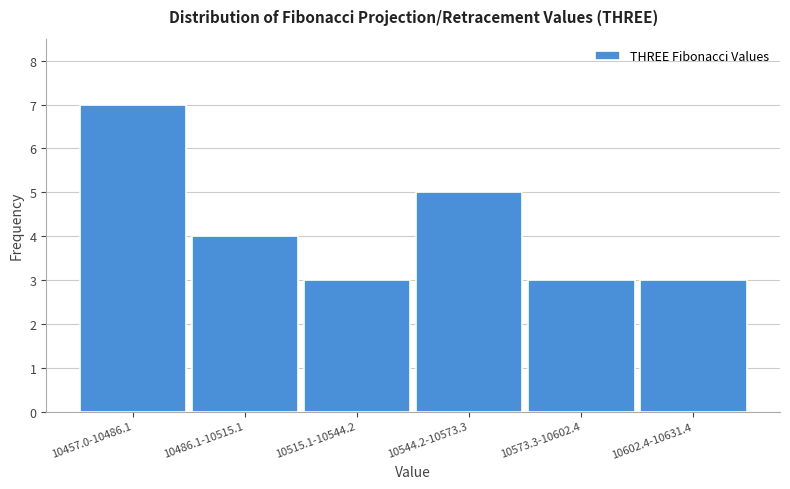

Reading left to right, transcribe all the data shown in this chart.

7	4	3	5	3	3